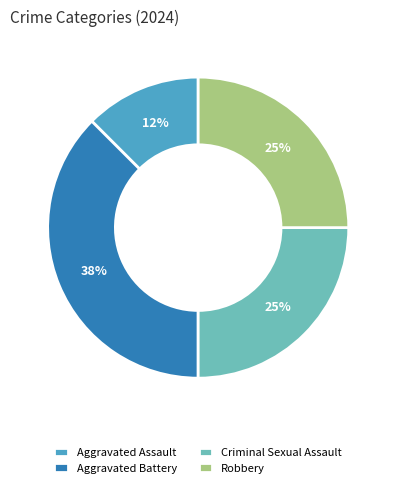

Count the number of slices in the pie.

4